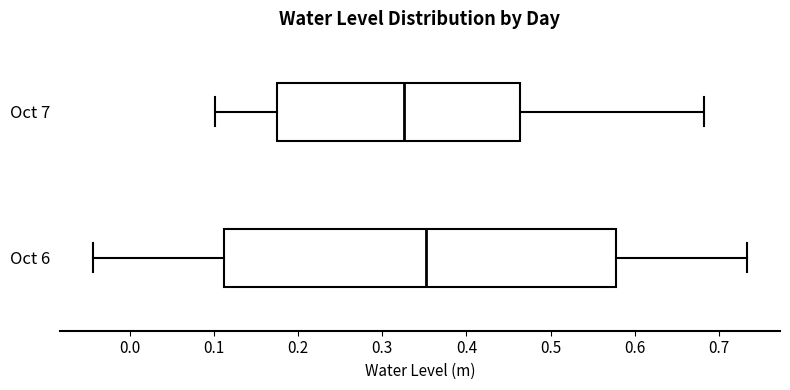

Reading bottom to top, read every box against the x-axis: the position of its median line, the range the box covers, and the ends of its whiskers. The values are not printed on the chart, so give them approximately, as read against the axis.

Oct 6: median 0.35, box 0.11 to 0.58, whiskers -0.04 to 0.73
Oct 7: median 0.33, box 0.17 to 0.46, whiskers 0.10 to 0.68